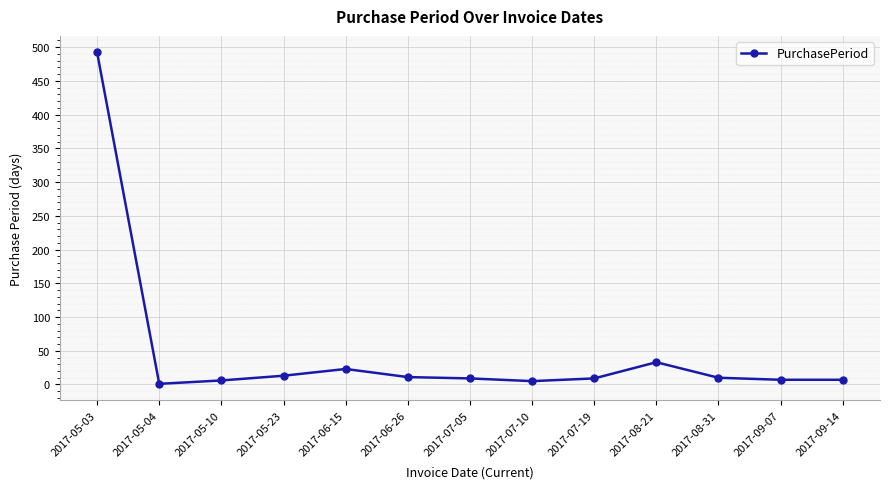

Where does the data first go above 9?

2017-05-03